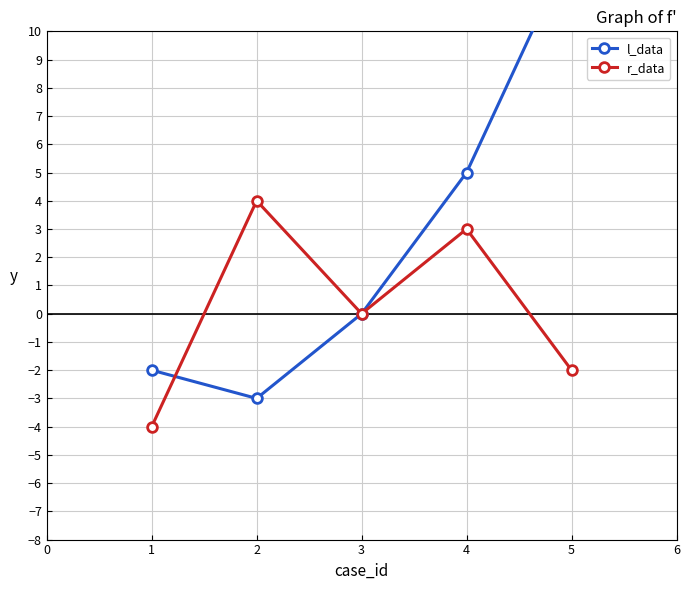

What is the value of the r_data point at the 2nd from the left?

4